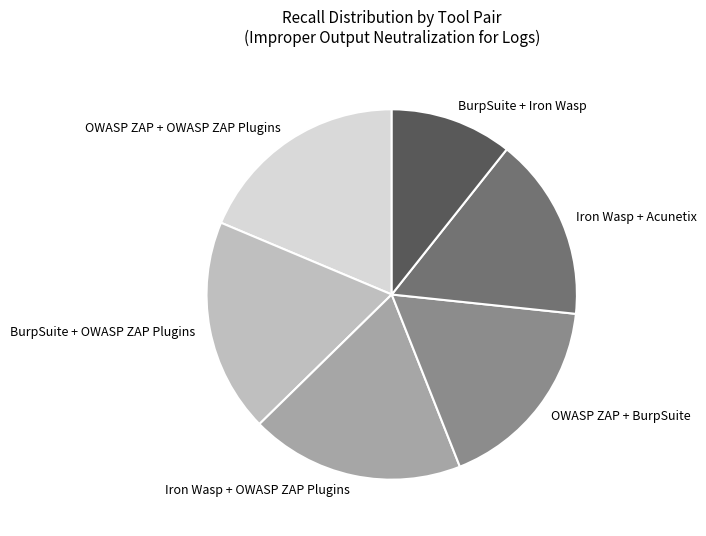

Which category has the smallest portion of the pie?

BurpSuite + Iron Wasp